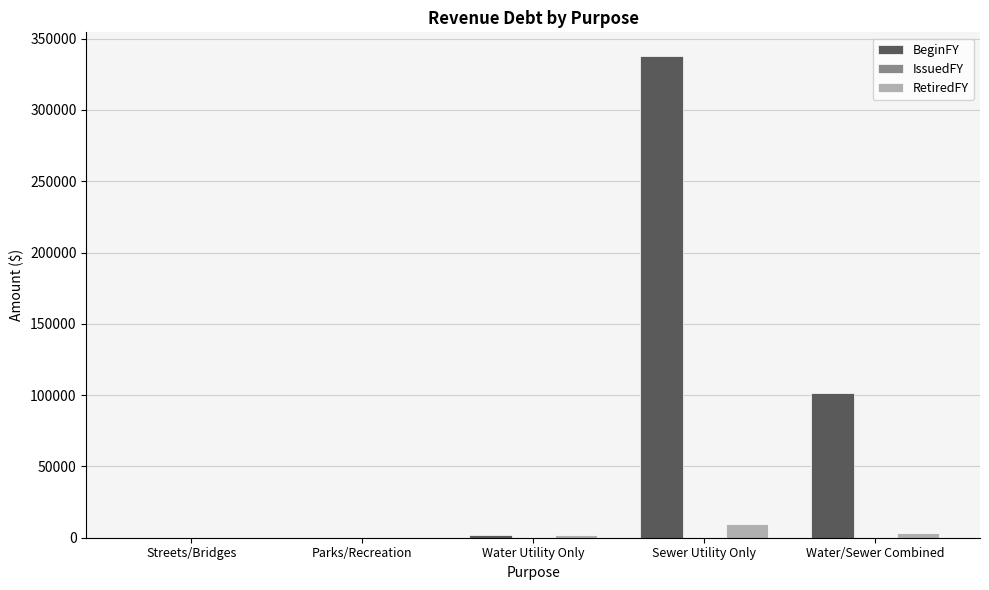

At which label does BeginFY reach its peak?

Sewer Utility Only